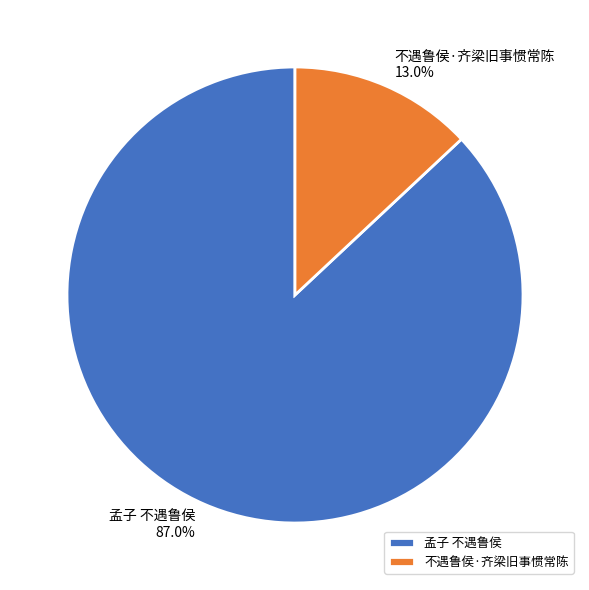

Does 孟子 不遇鲁侯 account for over 50% of the chart?

Yes